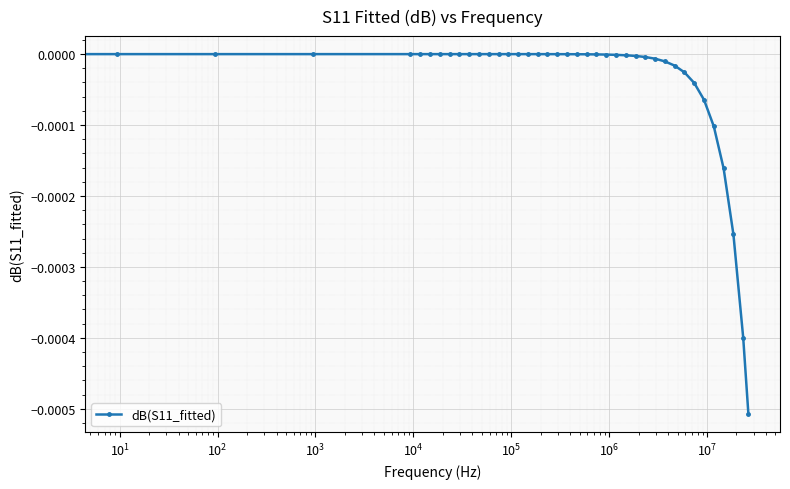

Is this an area chart (filled region under the line)?

No